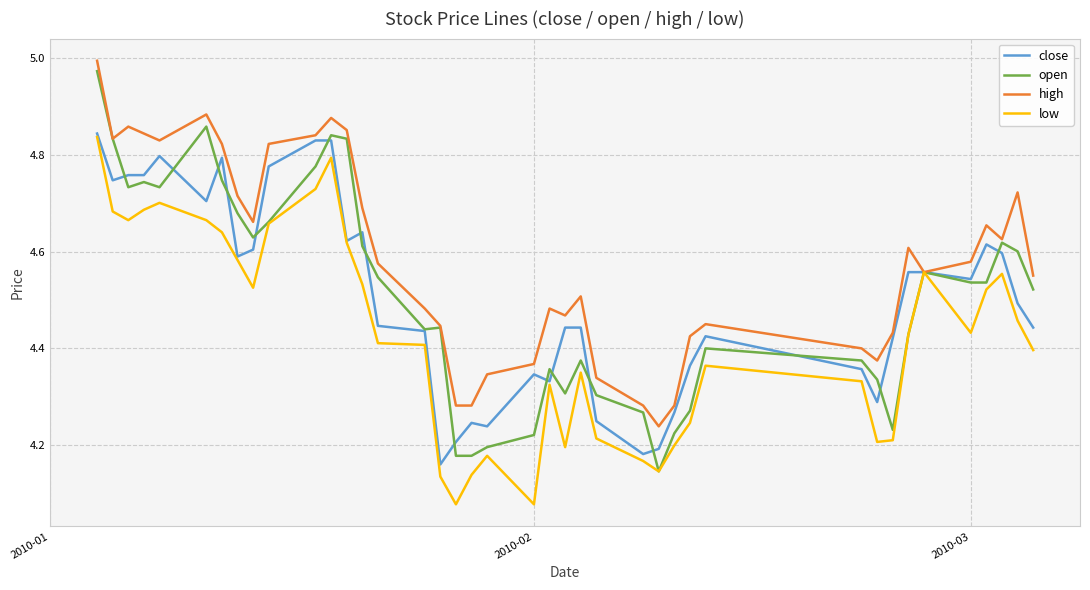

Which series has the largest range (max minus min)?

open